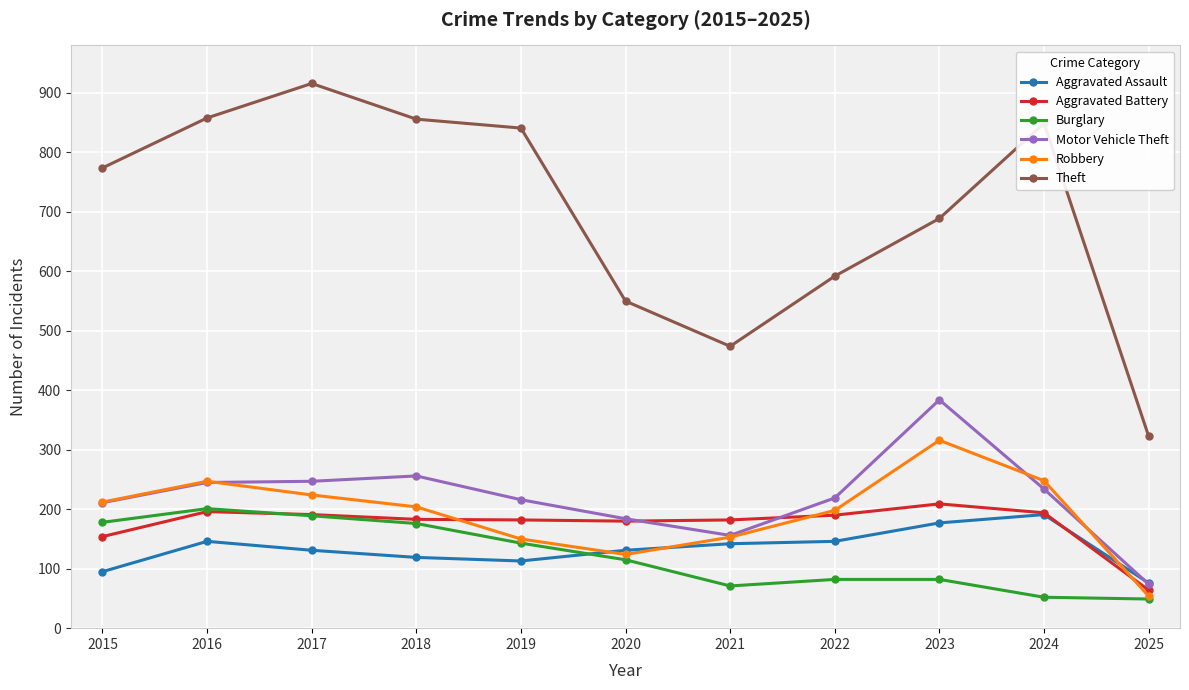

What is the sum of all Robbery values?

2130